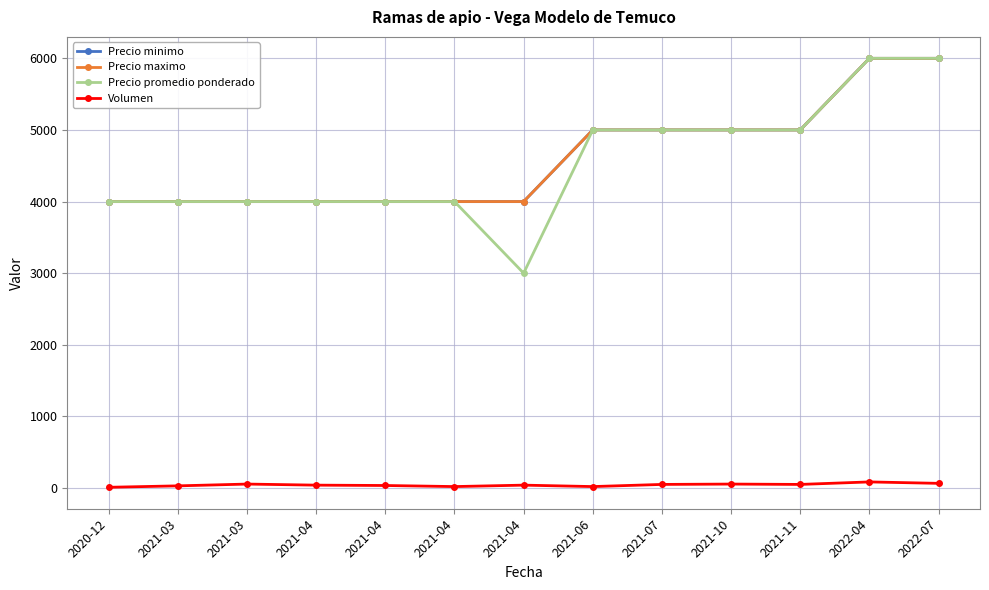

True or false: Volumen and Precio promedio ponderado intersect in this chart.

False